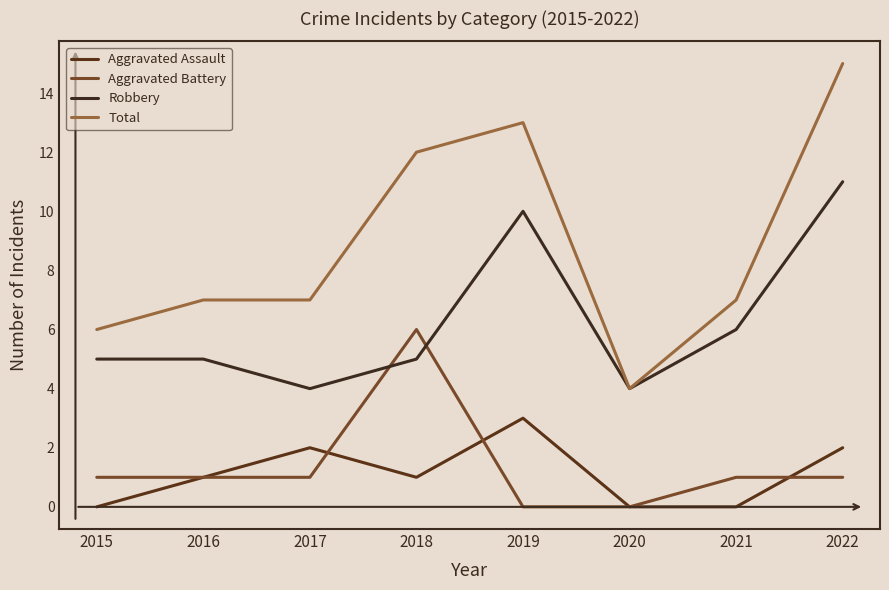

Count the Aggravated Battery values in the range 1 to 2.

5